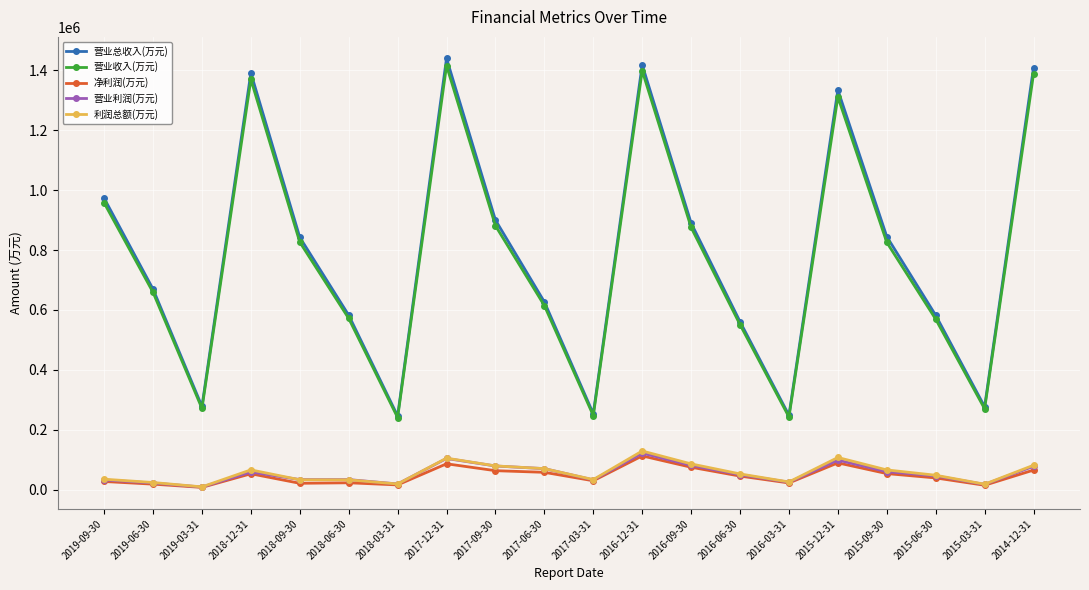

What is the total value across all series at 2019-03-31?

578505